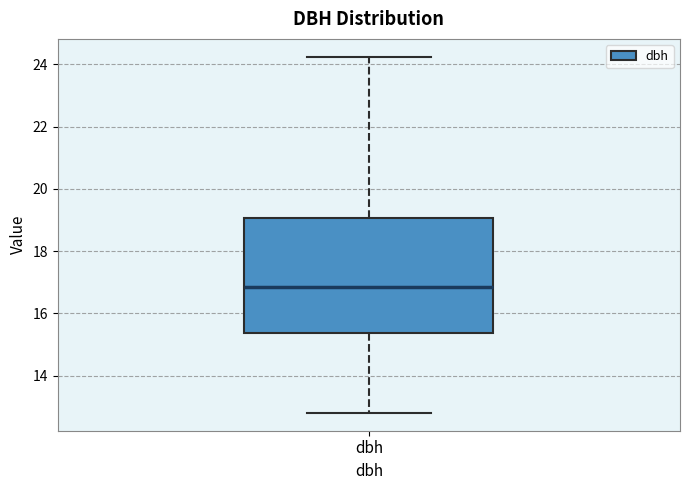

Transcribe this box plot: give where the median line is, the range the box spans, and where the two whiskers end, as read against the y-axis. The values are not printed on the chart, so give them approximately, as read against the axis.

median 16.8, box 15.4 to 19.0, whiskers 12.8 to 24.2